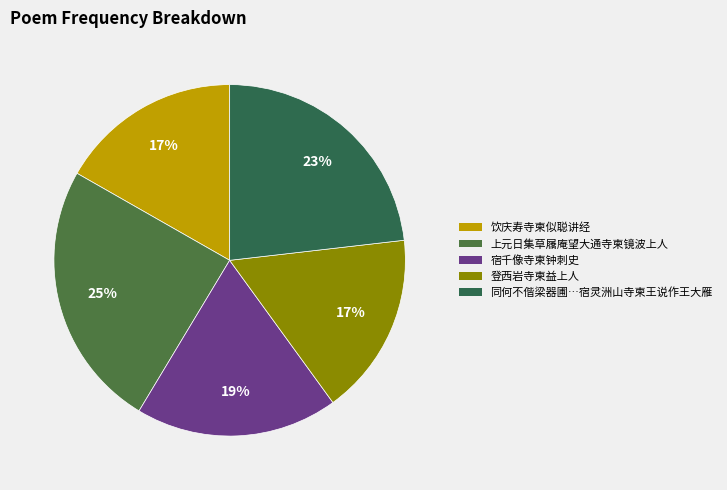

How many segments does this pie chart have?

5